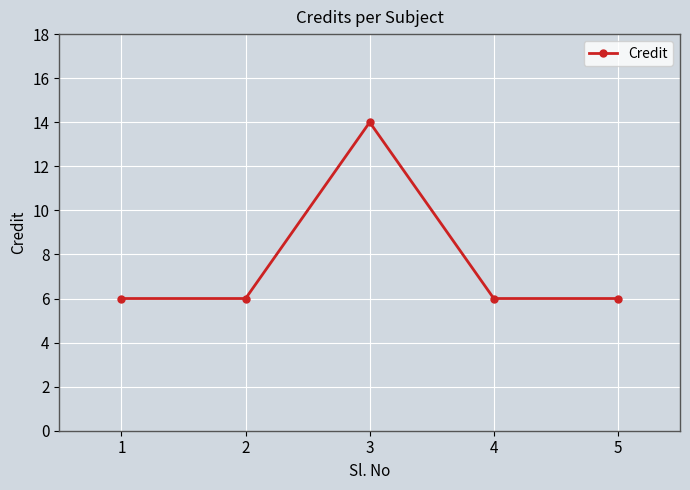

True or false: the data shows 6 at 4.

True